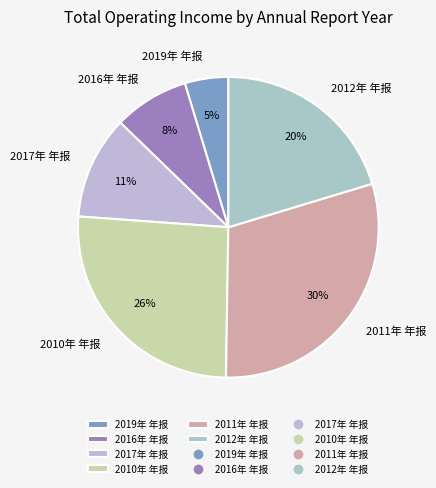

Does 2019年 年报 represent more than half of the total?

No